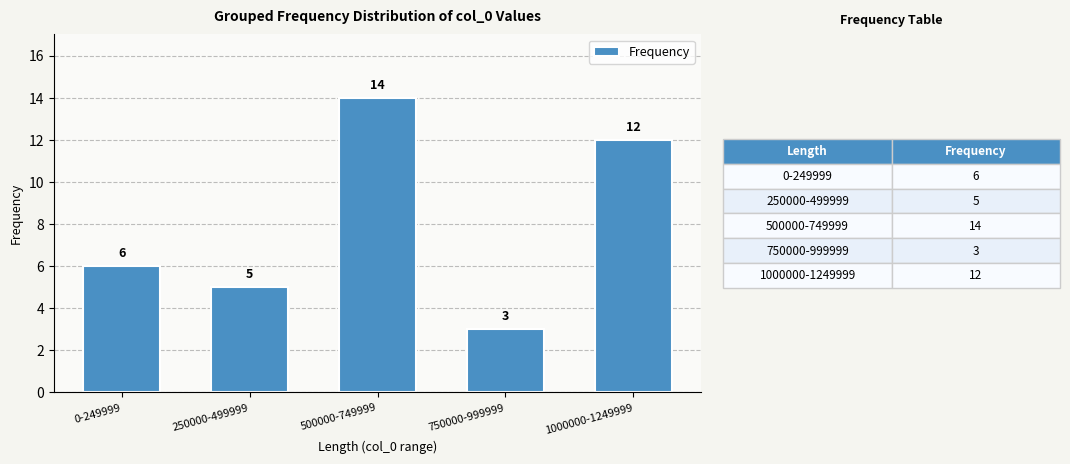

Reading right to left, what are all the values shown in this chart?

1000000-1249999=12	750000-999999=3	500000-749999=14	250000-499999=5	0-249999=6